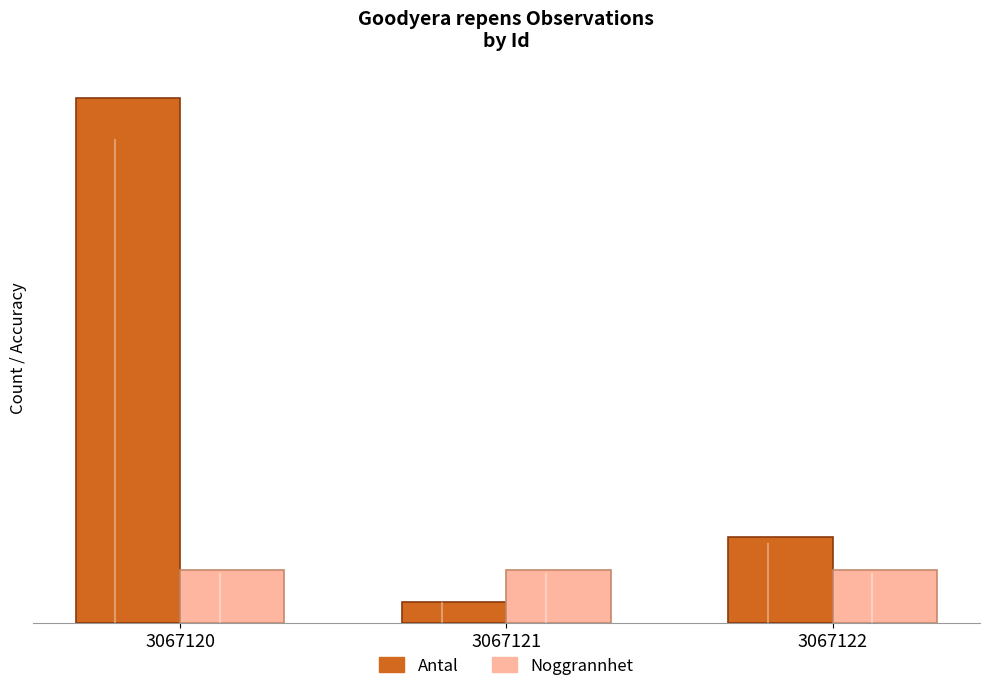

Reading left to right, list all the values displayed in this chart.

Antal: 49	2	8
Noggrannhet: 5	5	5